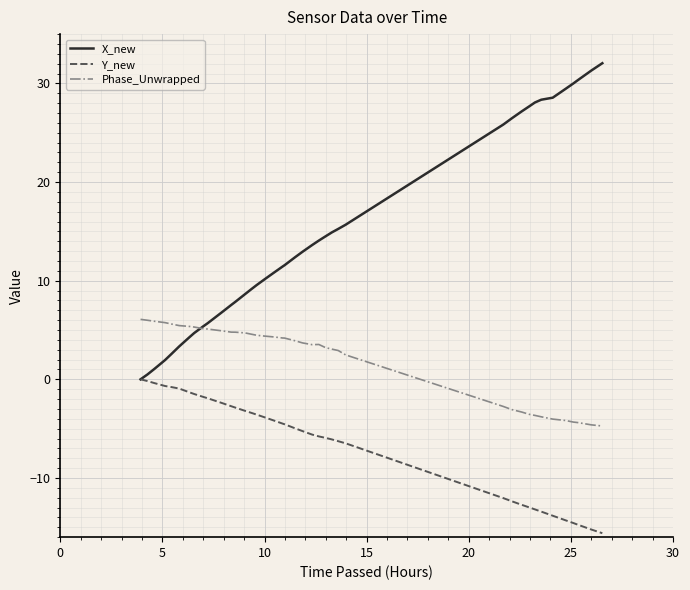

Rank the series by their maximum value, from highest to lowest.

X_new, Phase_Unwrapped, Y_new